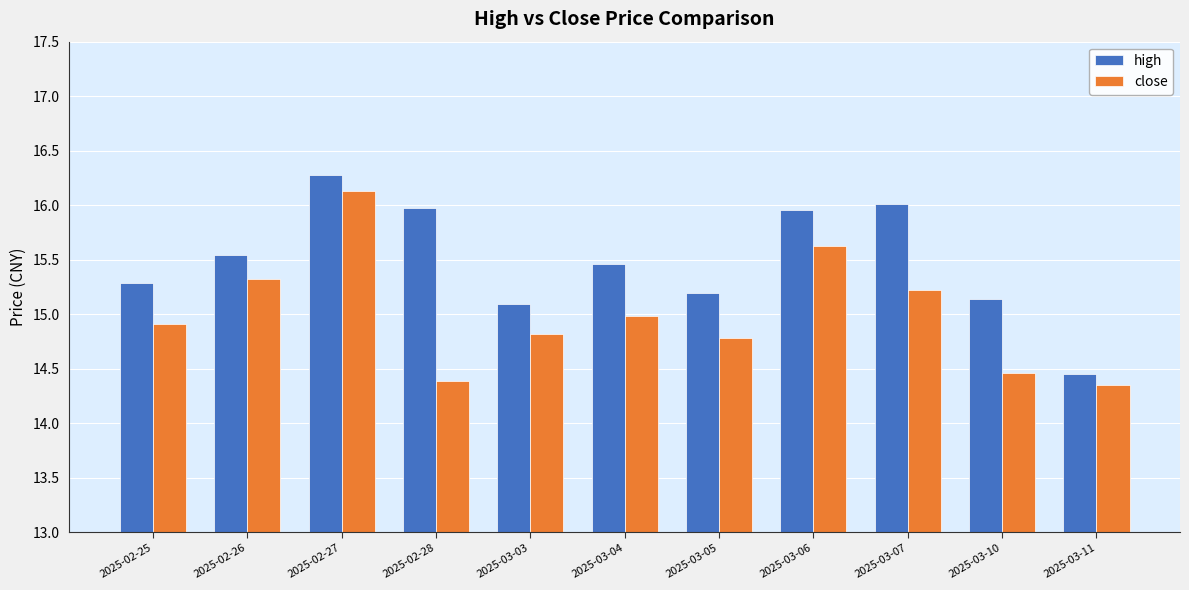

At which category does the chart reach its minimum across all series?

2025-03-11